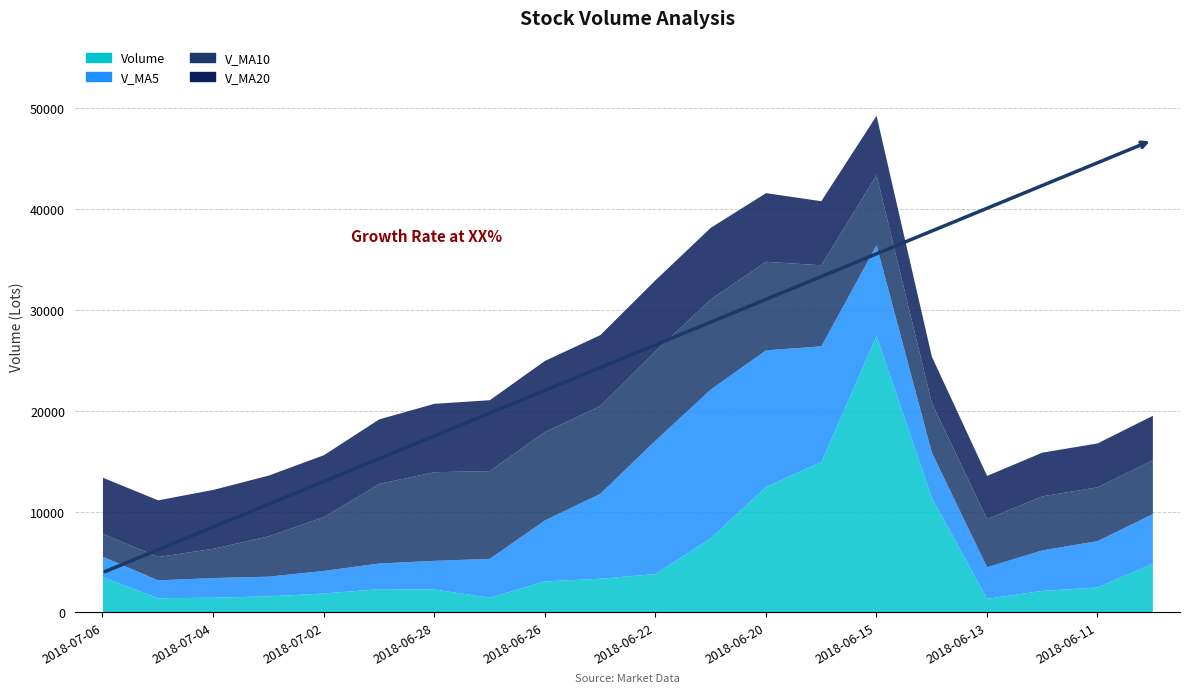

What is the lowest value of the V_MA5 series?

1777.4